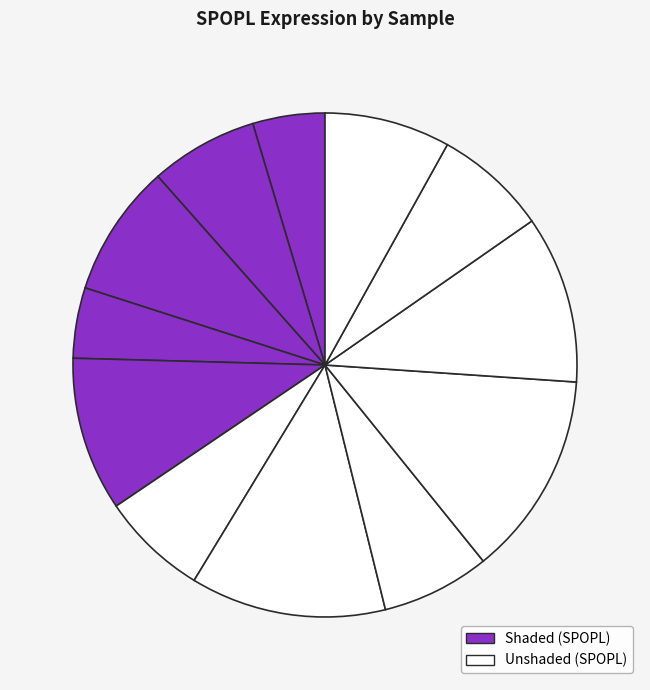

How many segments does this pie chart have?

12